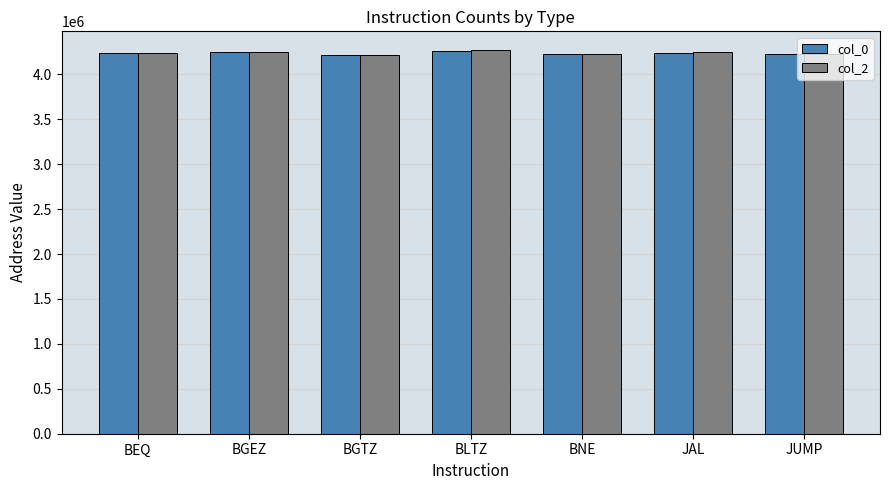

True or false: col_0 has a value of 4218936.0 at BGTZ.

True